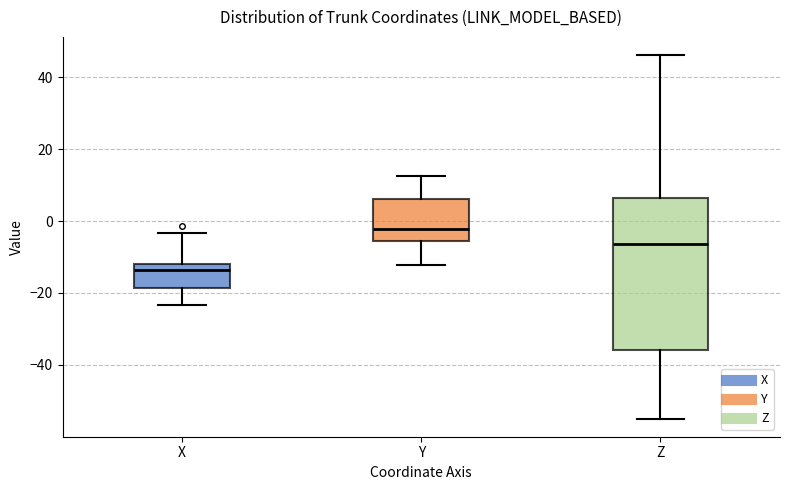

Comparing the boxes themselves (not the whiskers), which one is the tallest?

Z